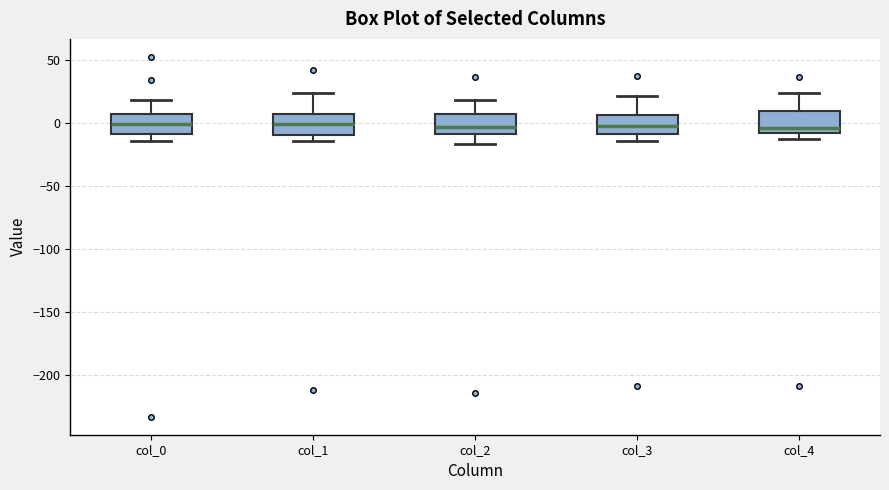

Reading left to right, transcribe this box plot: for each box, give where its median line is, the range the box spans, and where its two whiskers end, as read against the y-axis. The values are not printed on the chart, so give them approximately, as read against the axis.

col_0: median 0, box -10 to 5, whiskers -15 to 20
col_1: median 0, box -10 to 5, whiskers -15 to 25
col_2: median -5, box -10 to 5, whiskers -15 to 20
col_3: median -5, box -10 to 5, whiskers -15 to 20
col_4: median -5, box -10 to 10, whiskers -15 to 25